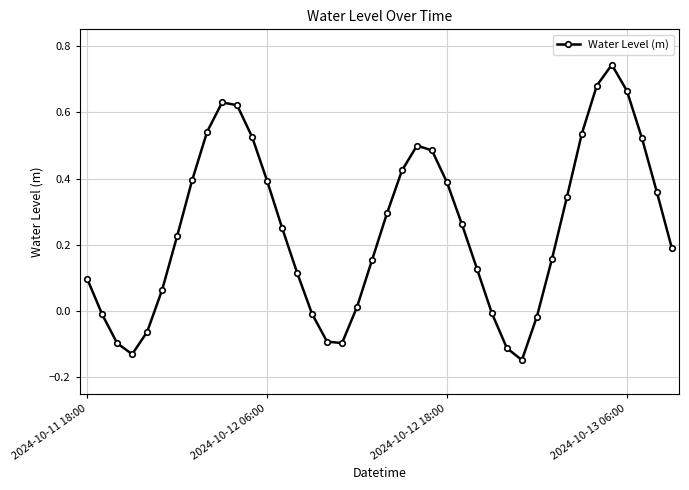

True or false: the data has more than 0 interior local peaks.

True